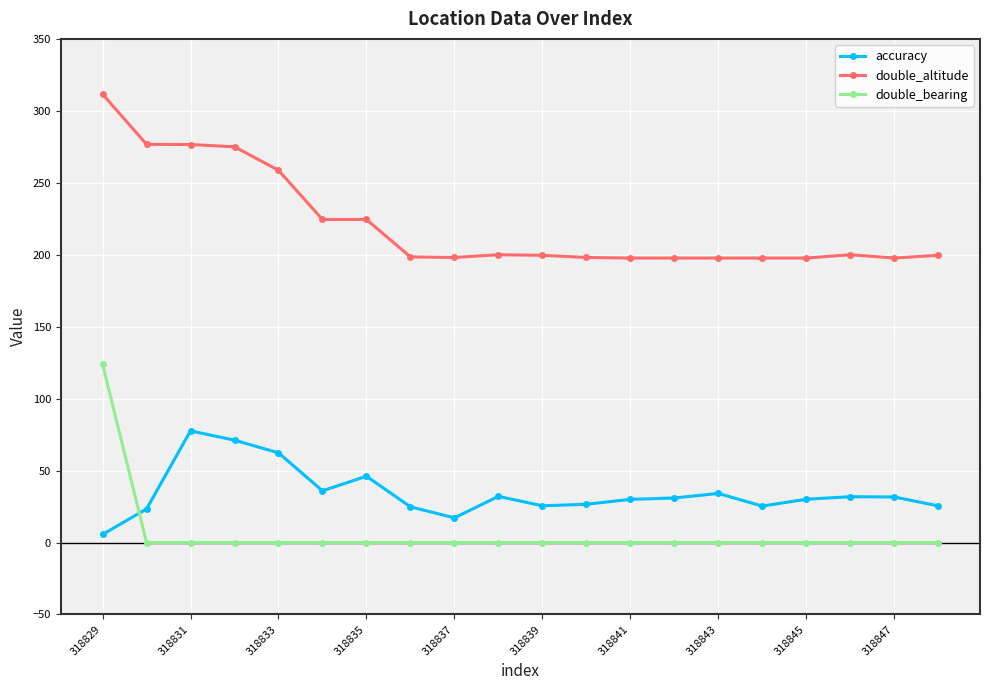

How many lines are shown in the chart?

3